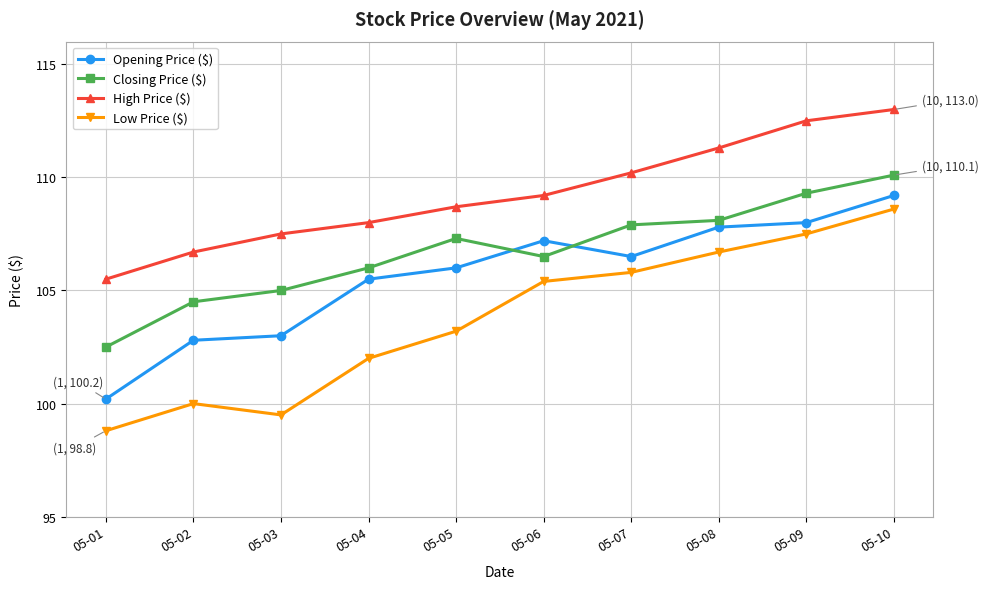

What is the difference between the highest and lowest values at 05-07?

4.4